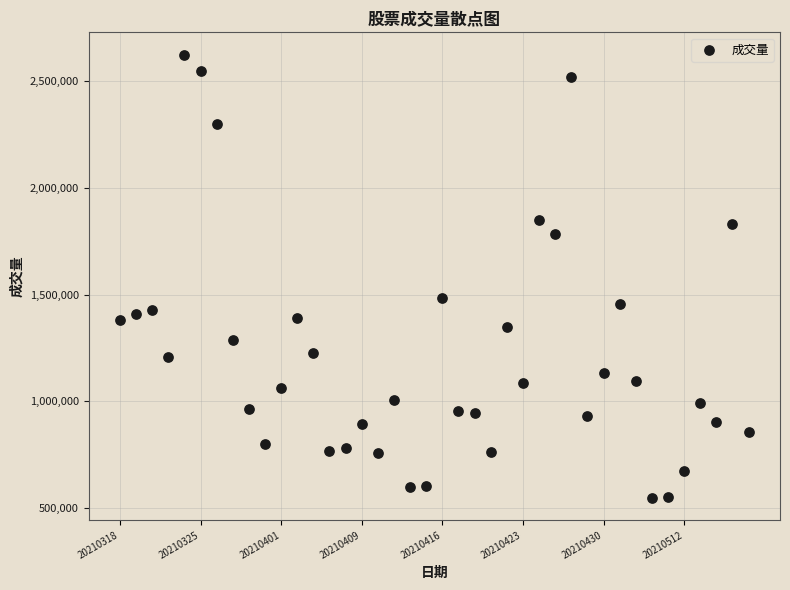

What Y value in the scatter plot is closest to 1585650?

1484689